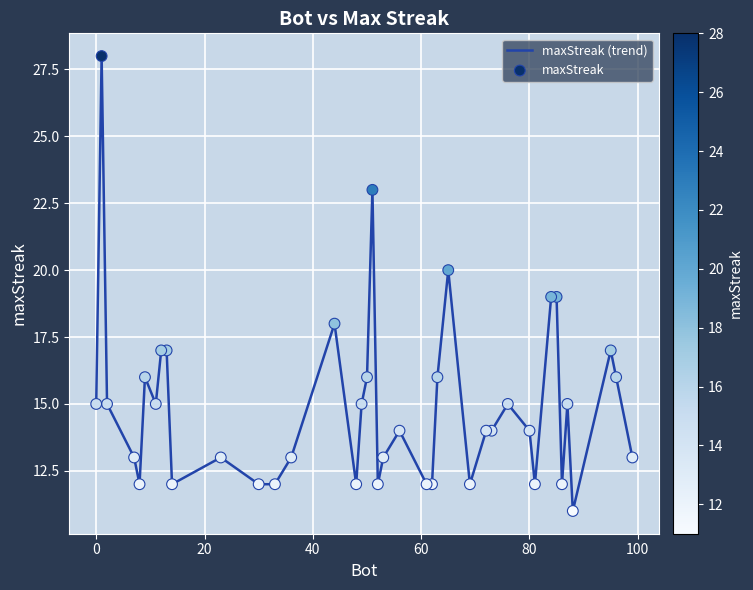

What is the difference between the maximum and minimum values?

17